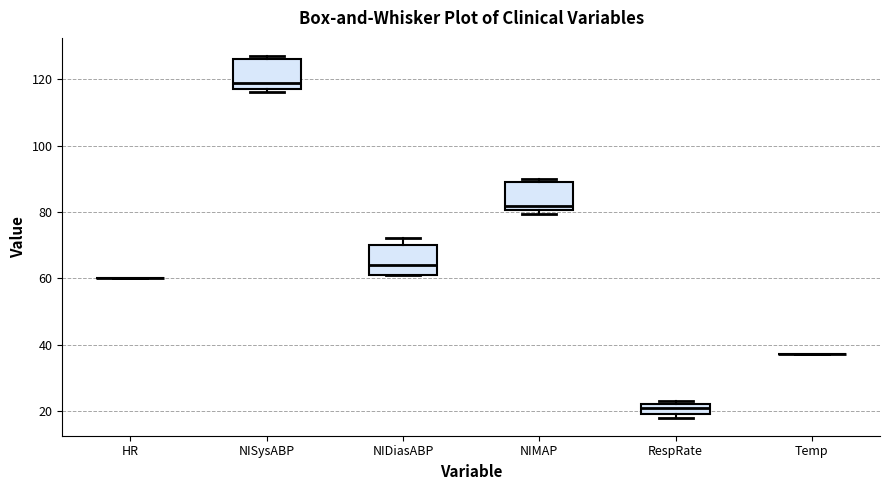

Reading left to right, transcribe this box plot: for each box, give where its median line is, the range the box spans, and where its two whiskers end, as read against the y-axis. The values are not printed on the chart, so give them approximately, as read against the axis.

HR: box collapsed to a line at 60, whiskers 60 to 60
NISysABP: median 120, box 118 to 126, whiskers 116 to 128
NIDiasABP: median 64, box 62 to 70, whiskers 62 to 72
NIMAP: median 82, box 80 to 90, whiskers 80 (just below the box's lower edge) to 90 (just above the box's upper edge)
RespRate: median 22 (just below the box's upper edge), box 20 to 22, whiskers 18 to 24
Temp: box collapsed to a line at 38, whiskers 38 to 38